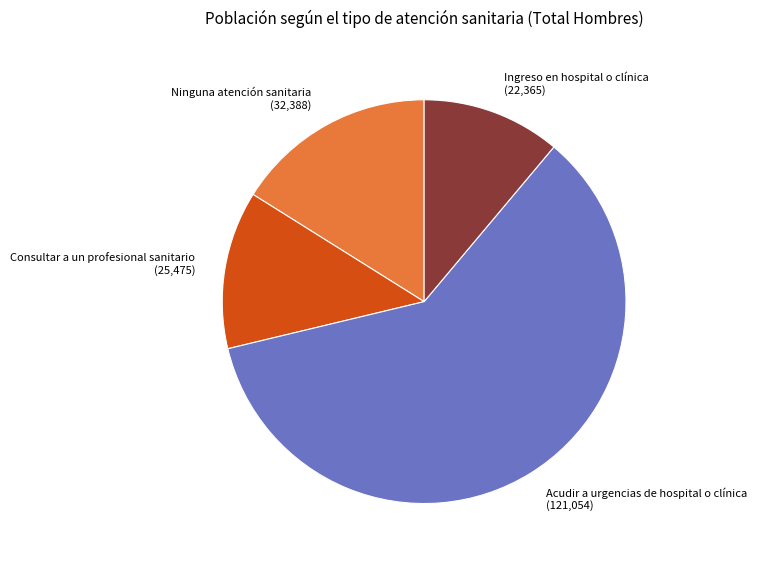

Does any single category account for the majority?

Yes